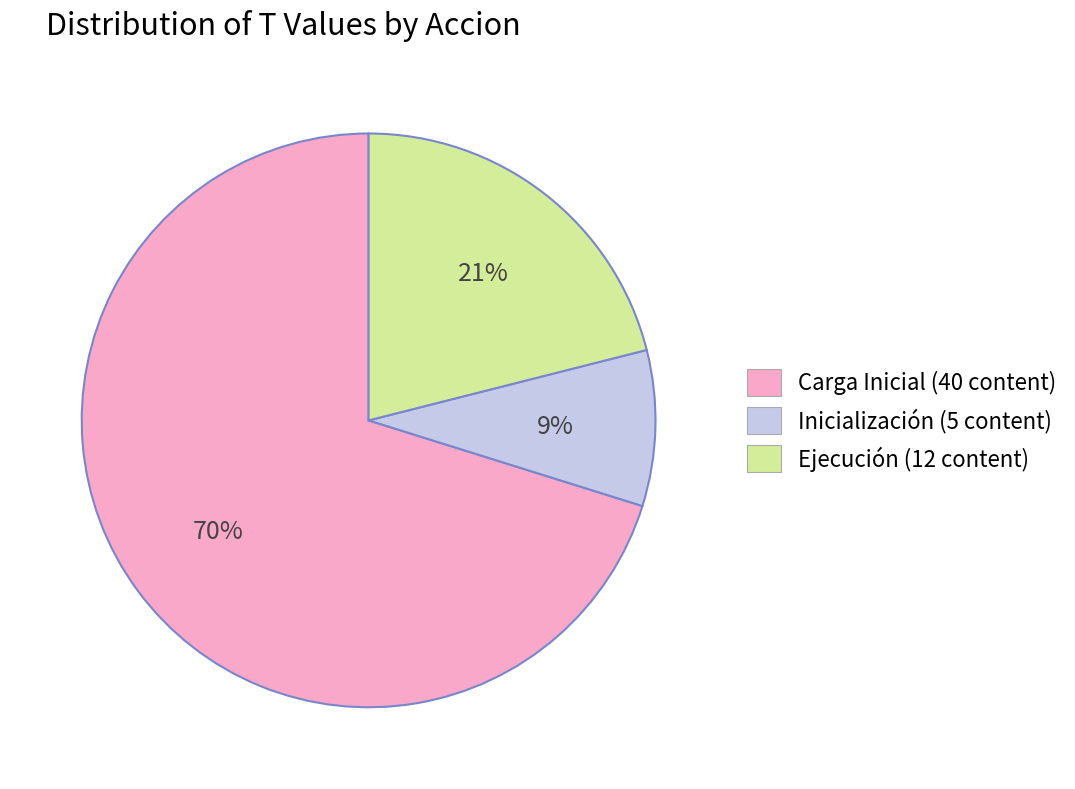

Is the sum of Ejecución (12 content) and Inicialización (5 content) greater than half?

No